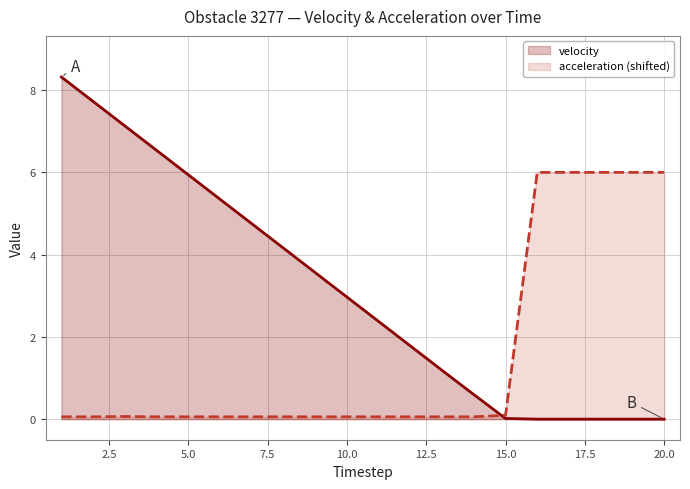

How many intersections are there between acceleration (shifted) and velocity?

1